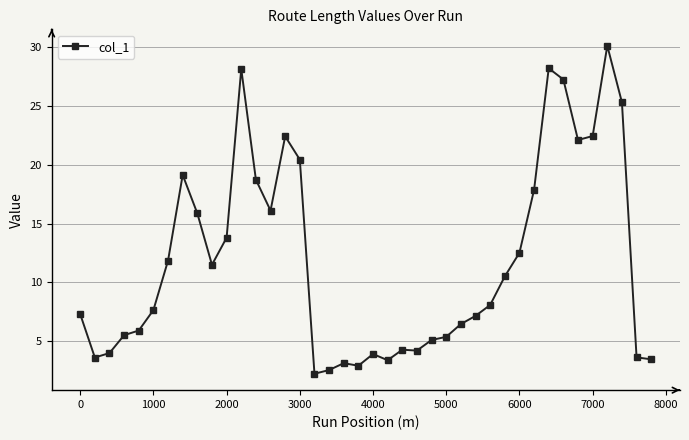

What is the sum of all values?

474.5